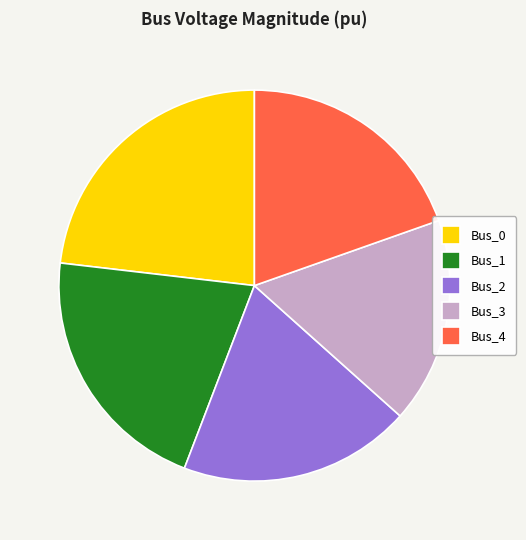

Count the number of slices in the pie.

5